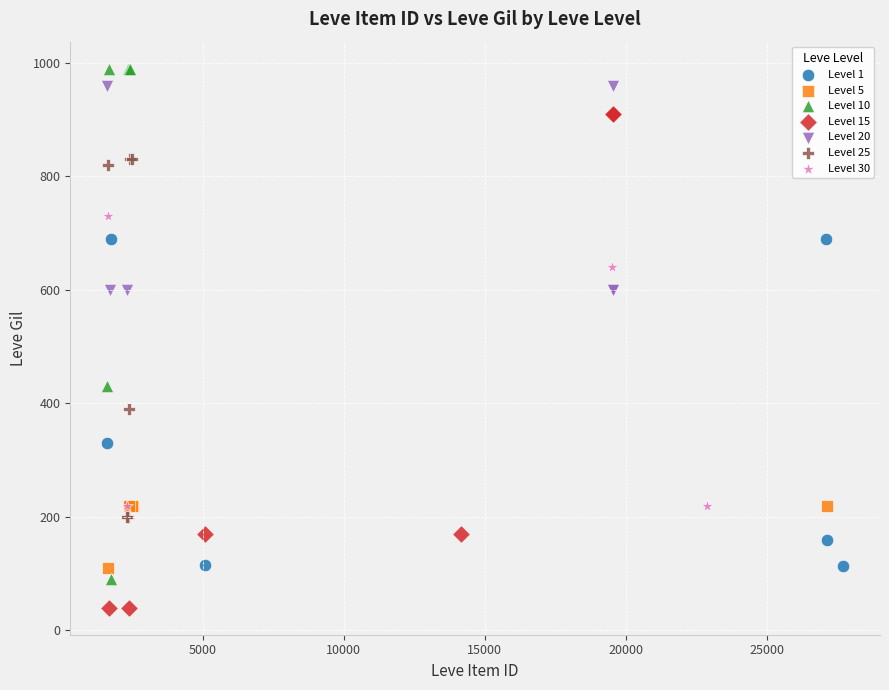

What are all the series names shown in the legend?

Level 1, Level 5, Level 10, Level 15, Level 20, Level 25, Level 30